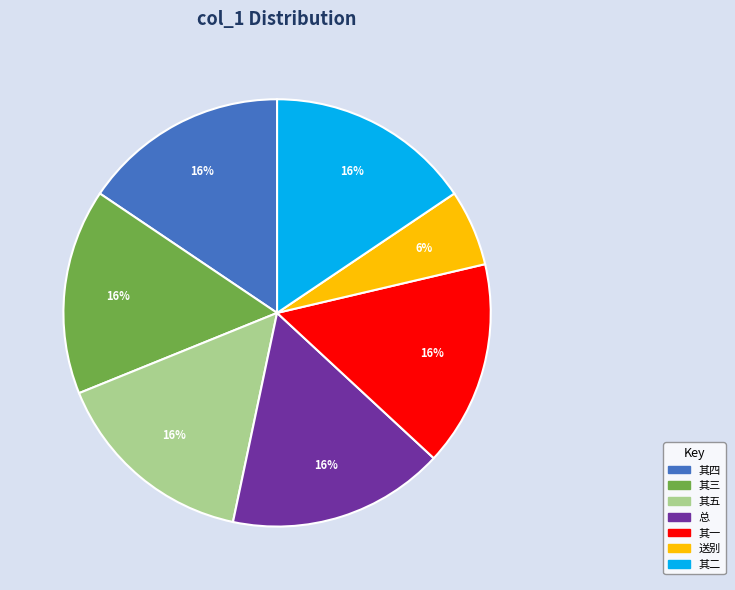

Combined, do 送别 and 其四 account for over 50%?

No